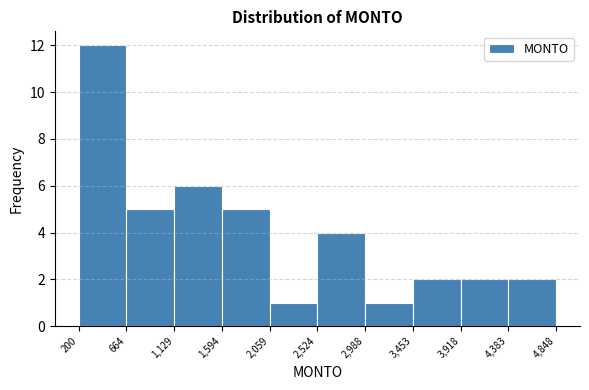

Over which range of the x-axis is the bar tallest?

200 to 664